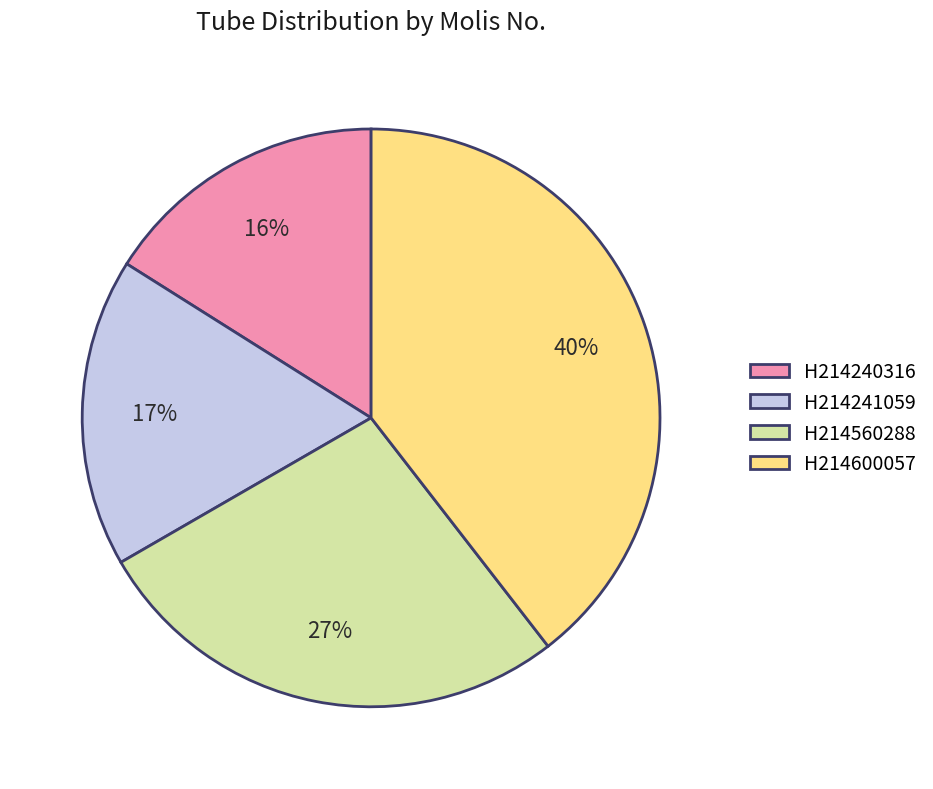

What is the ratio of the value at H214600057 to the value at H214240316?

2.5